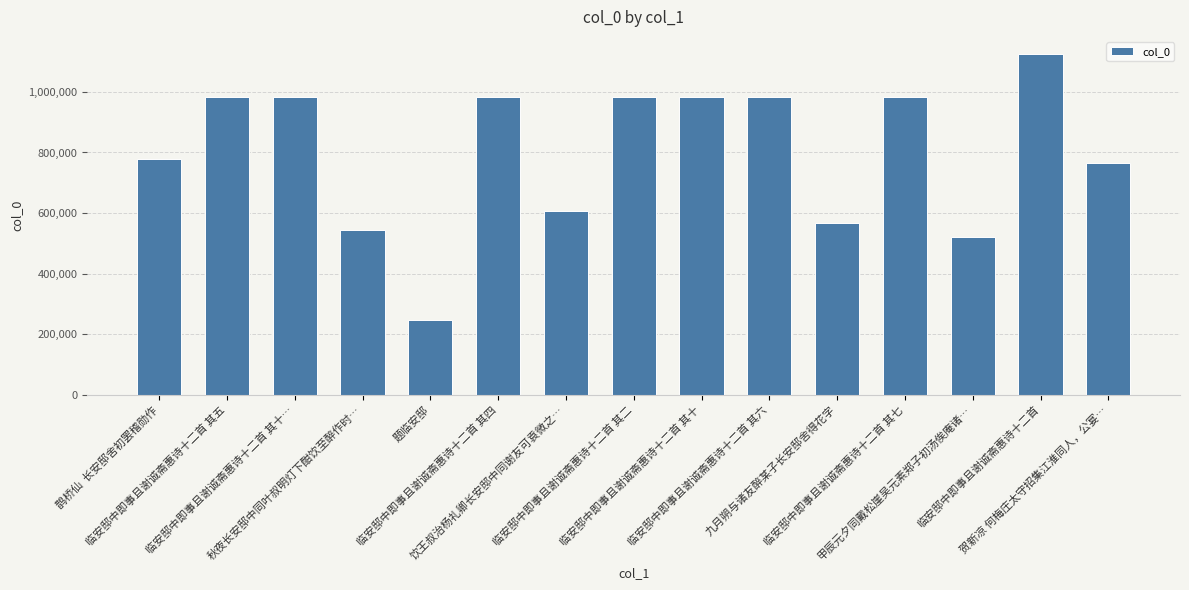

What is the label of the 14th bar from the left?

临安邸中即事且谢诚斋惠诗十二首